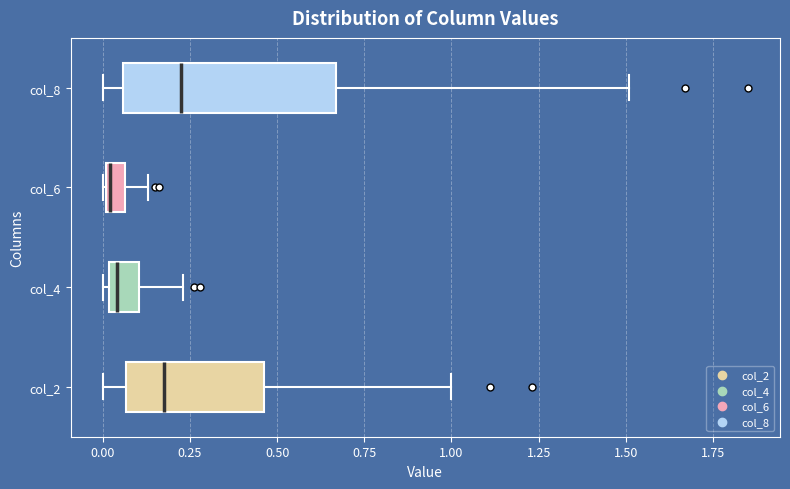

Which box is the widest, from its left edge to its right edge?

col_8